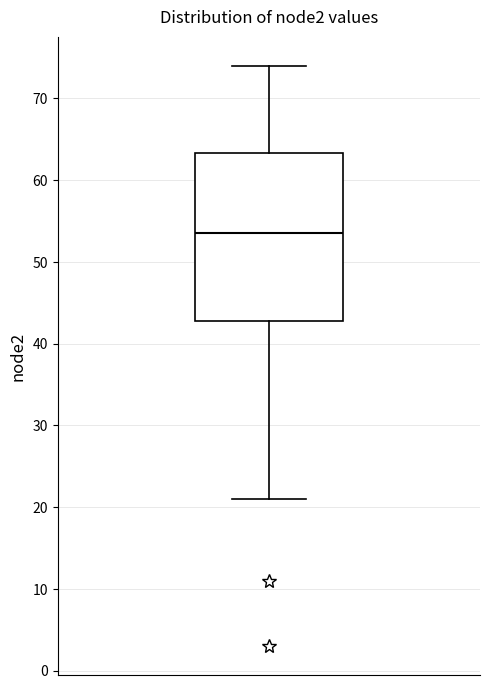

Where is the upper edge of the box on the y-axis? The values are not printed on the chart, so give them approximately, as read against the axis.

63